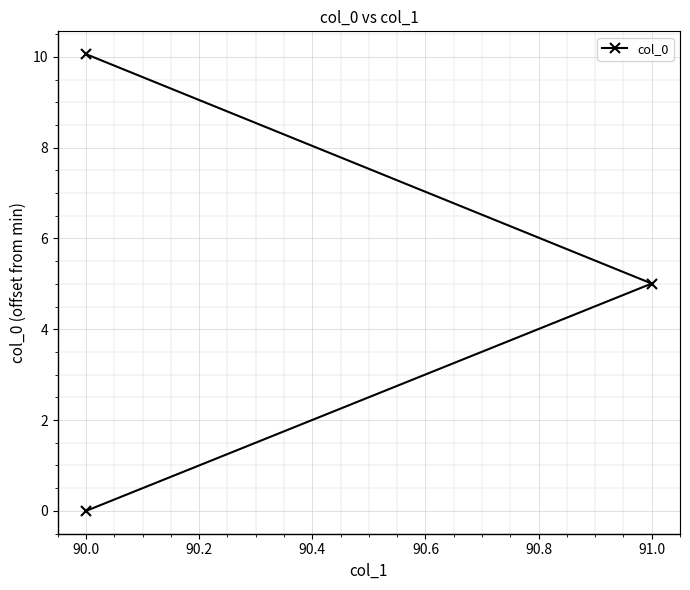

The chart shows a value of 4.2 at 90.0. True or false?

False